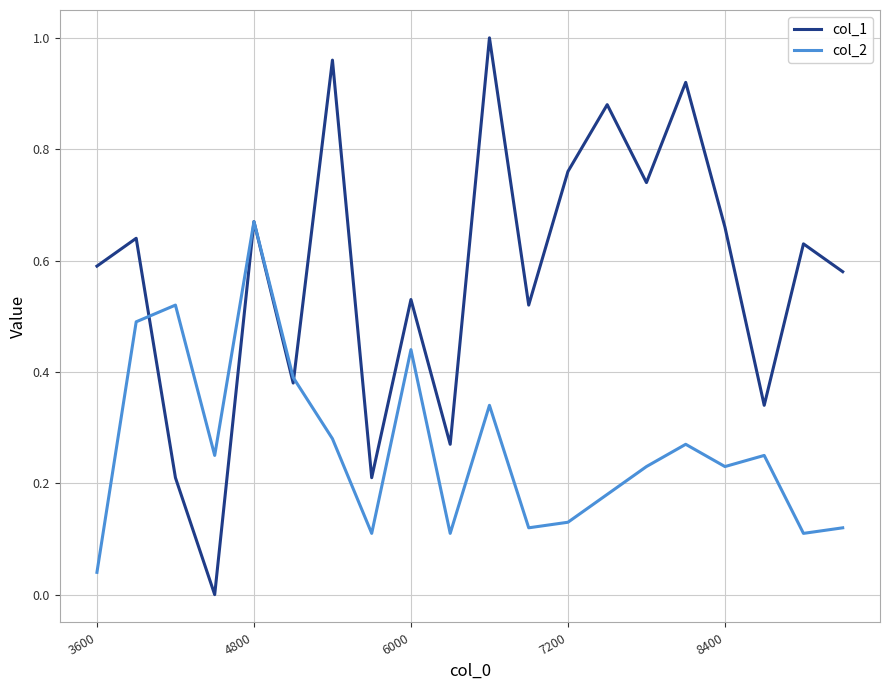

Rank the series by their average value, from highest to lowest.

col_1, col_2